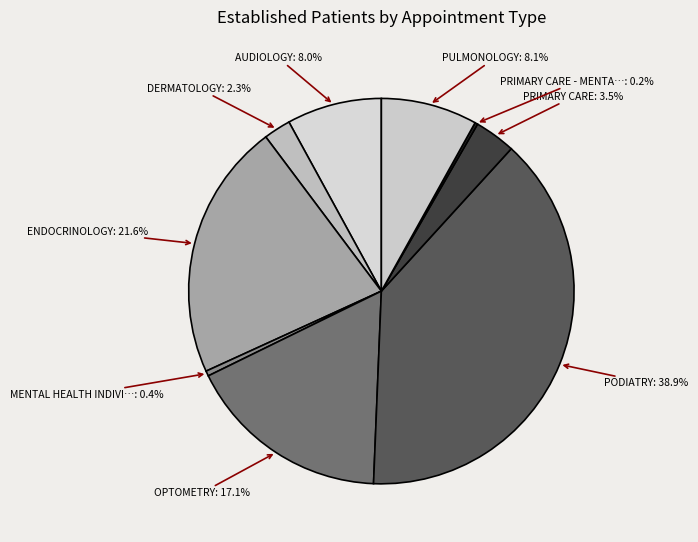

Does any single category account for the majority?

No